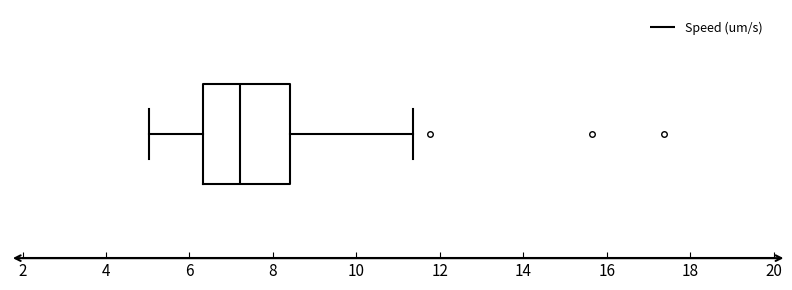

Transcribe this box plot: give where the median line is, the range the box spans, and where the two whiskers end, as read against the x-axis. The values are not printed on the chart, so give them approximately, as read against the axis.

median 7.2, box 6.4 to 8.4, whiskers 5.0 to 11.4